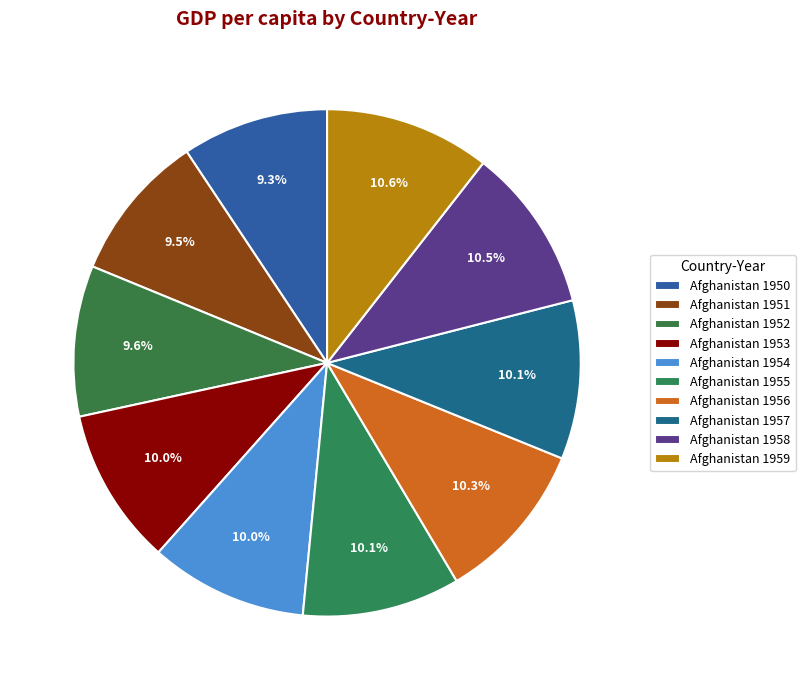

Is there a majority slice in this chart?

No